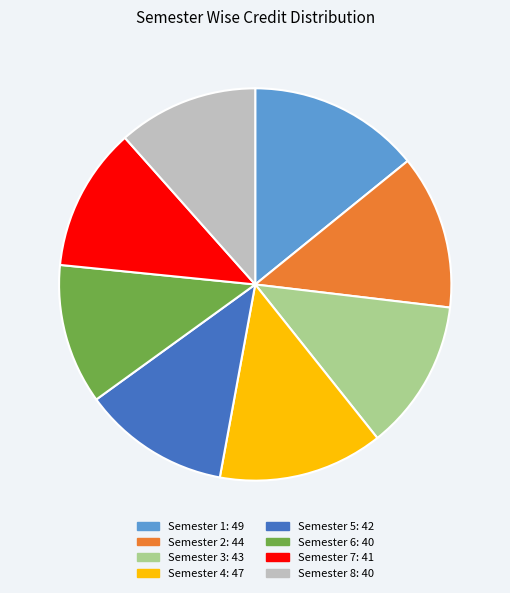

Is it true that Semester 6 is 1% of the pie?

False